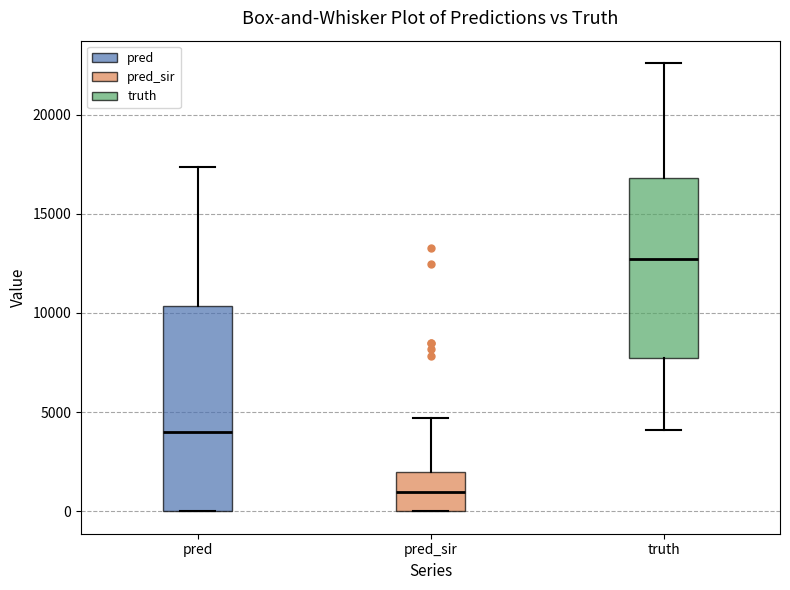

Where is the lower edge of the box for pred_sir on the y-axis? The values are not printed on the chart, so give them approximately, as read against the axis.

0